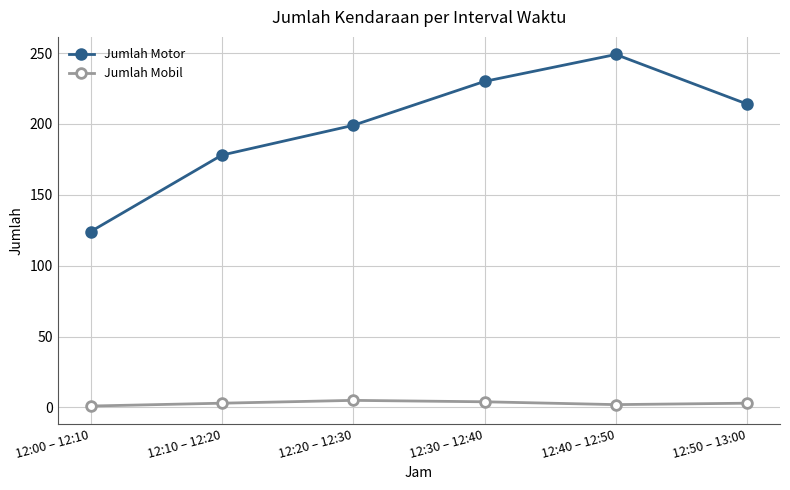

Where does the Jumlah Motor series first go above 214?

12:30 – 12:40